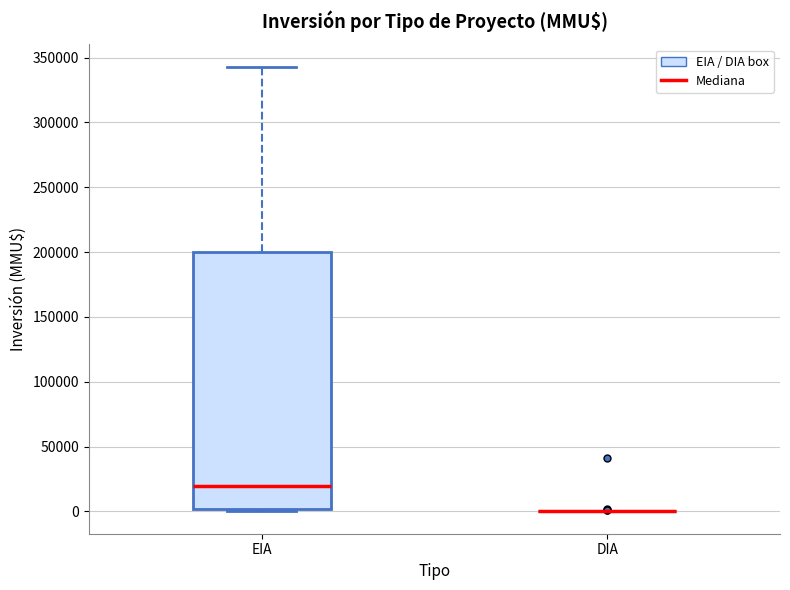

Reading left to right, transcribe this box plot: for each box, give where its median line is, the range the box spans, and where its two whiskers end, as read against the y-axis. The values are not printed on the chart, so give them approximately, as read against the axis.

EIA: median 20000, box 0 to 200000, whiskers 0 (just below the box's lower edge) to 345000
DIA: box collapsed to a line at 0, whiskers 0 to 0